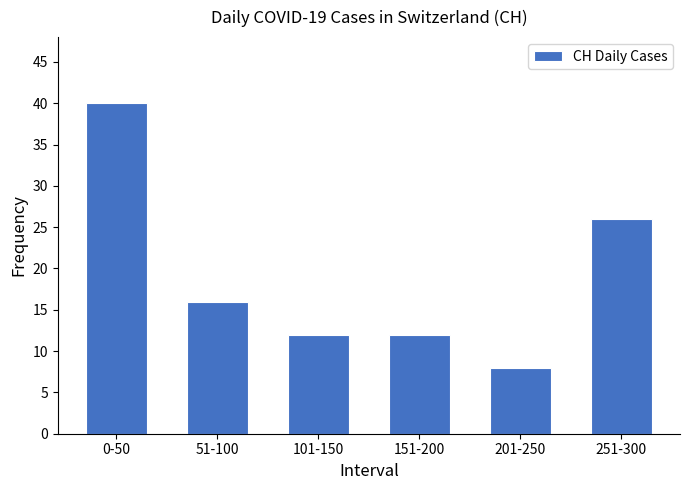

Reading left to right, extract all data points from this chart.

0-50=40	51-100=16	101-150=12	151-200=12	201-250=8	251-300=26